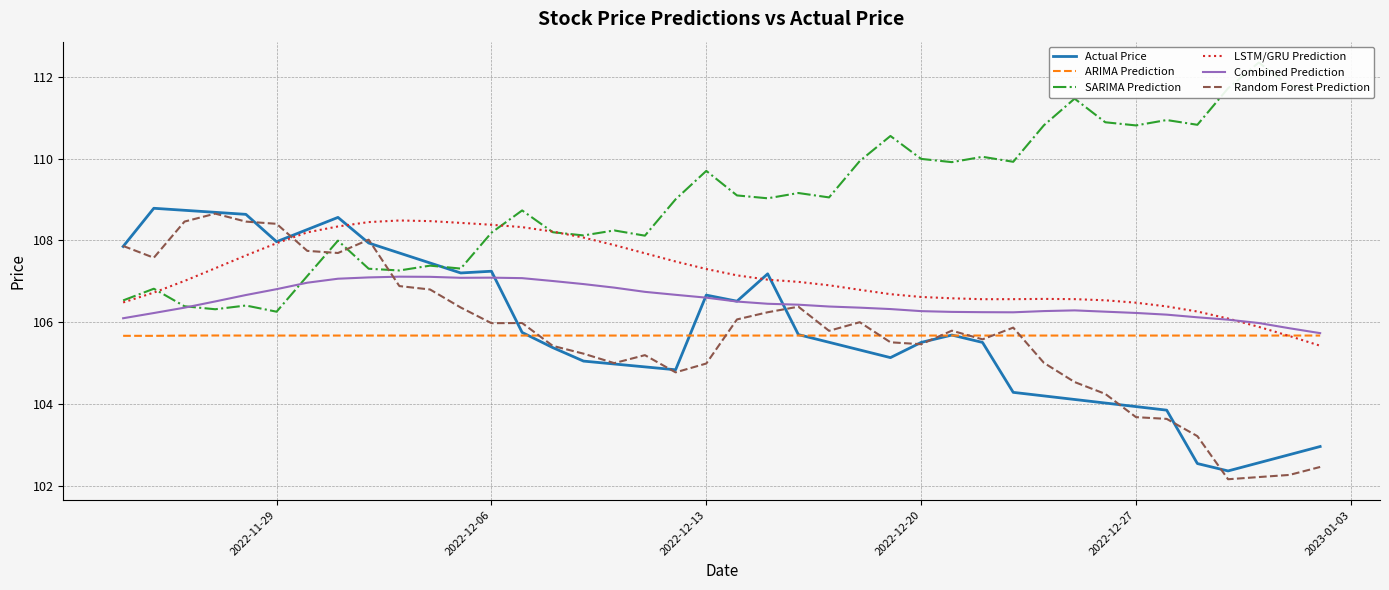

True or false: LSTM/GRU Prediction and Actual Price cross at least once.

True